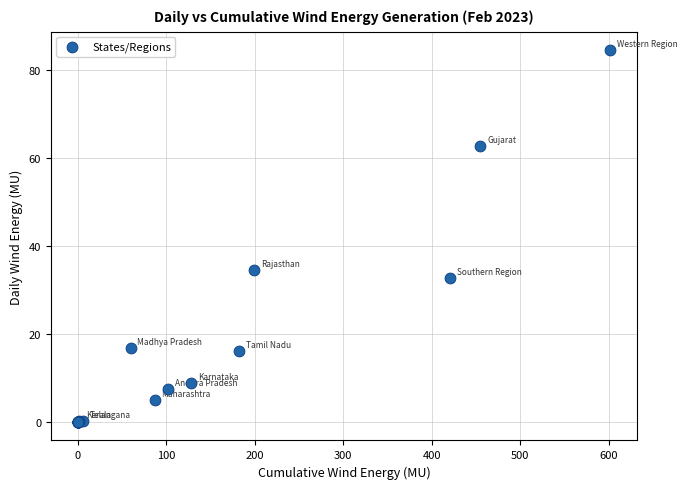

What Y value in the scatter plot is closest to 42?

34.5